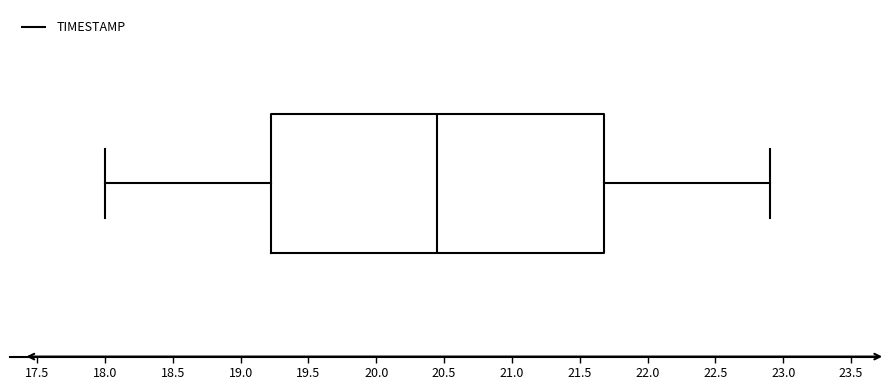

Read this box plot against the x-axis: the position of the median line, the range covered by the box, and the ends of both whiskers. The values are not printed on the chart, so give them approximately, as read against the axis.

median 20.45, box 19.25 to 21.70, whiskers 18.00 to 22.90